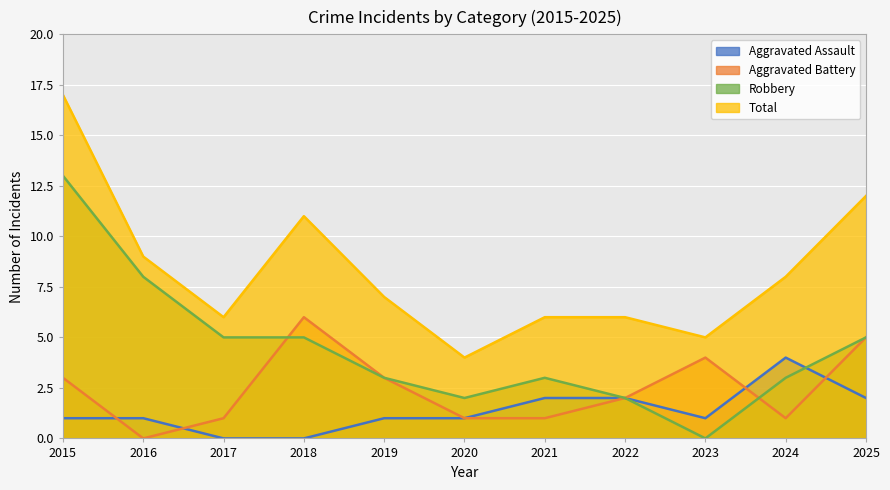

List the labels in order of Total value, largest first.

2015, 2025, 2018, 2016, 2024, 2019, 2017, 2021, 2022, 2023, 2020